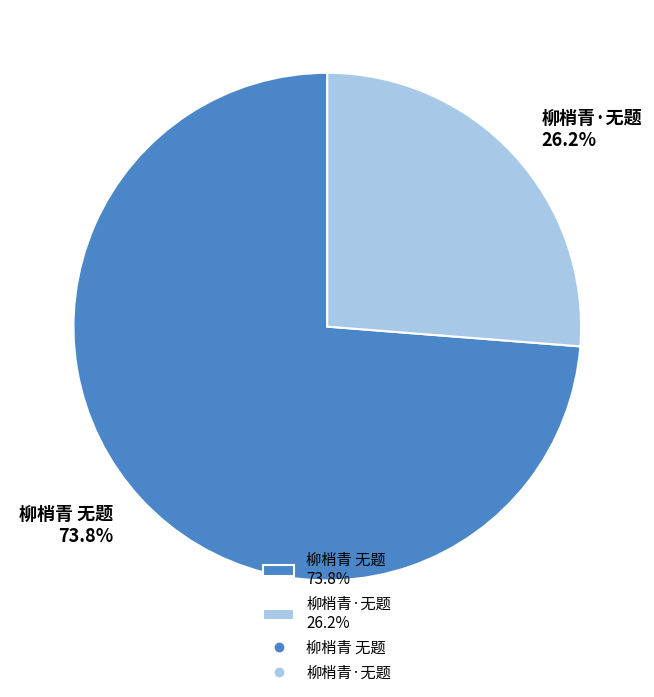

Combined, what portion of the pie is 柳梢青·无题 and 柳梢青 无题?

100.0%